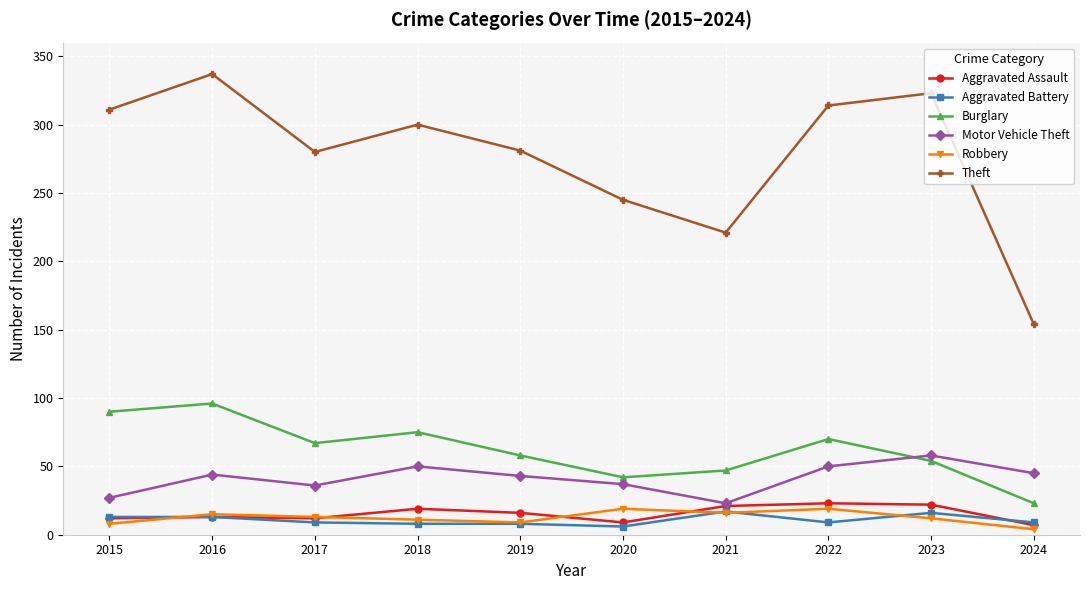

Count the number of categories in the chart.

10